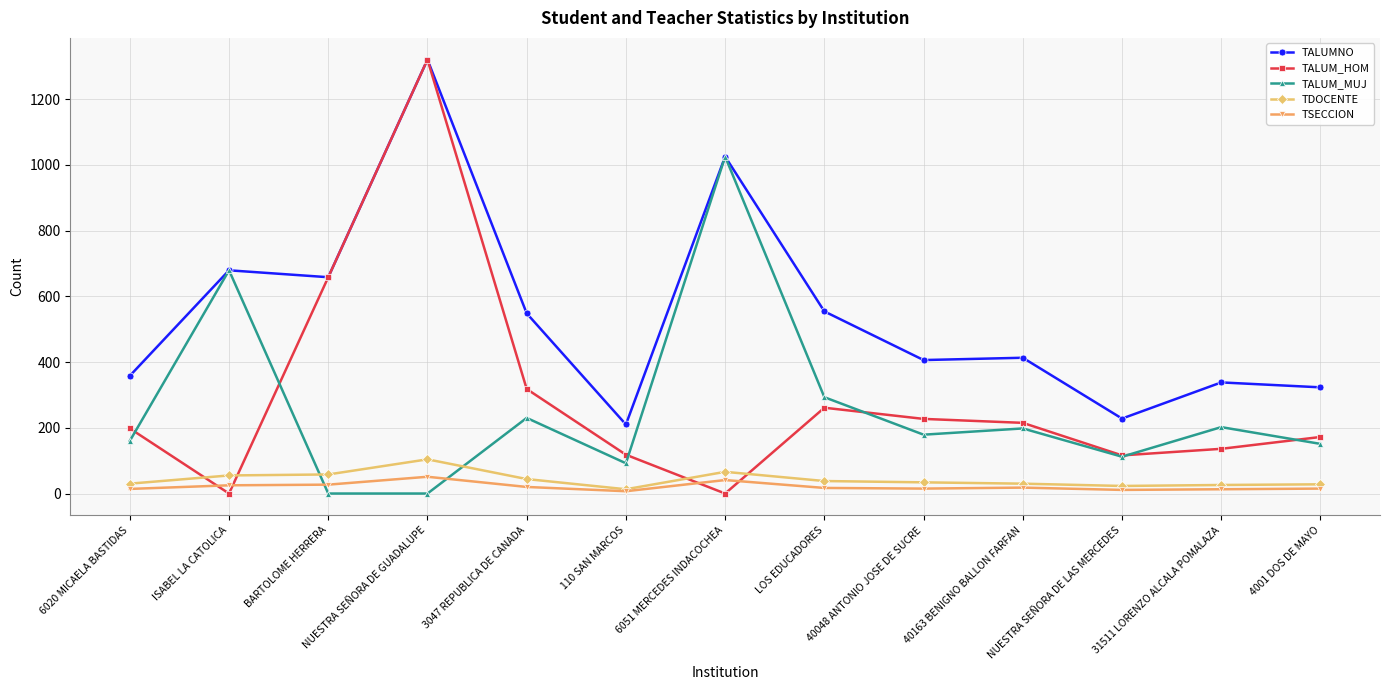

How many values in the TALUMNO series are below 413?

6